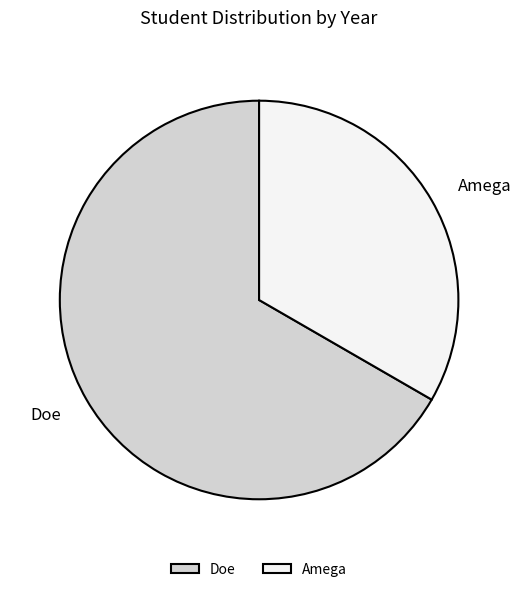

True or false: Amega accounts for 33% of the total.

True